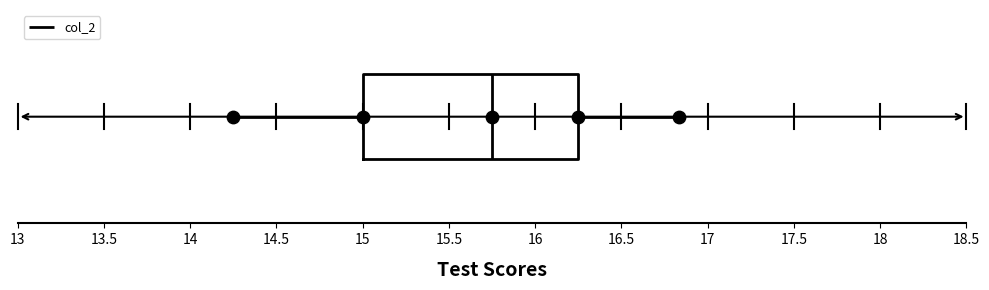

Transcribe this box plot: give where the median line is, the range the box spans, and where the two whiskers end, as read against the x-axis. The values are not printed on the chart, so give them approximately, as read against the axis.

median 15.75, box 15.00 to 16.25, whiskers 14.25 to 16.85